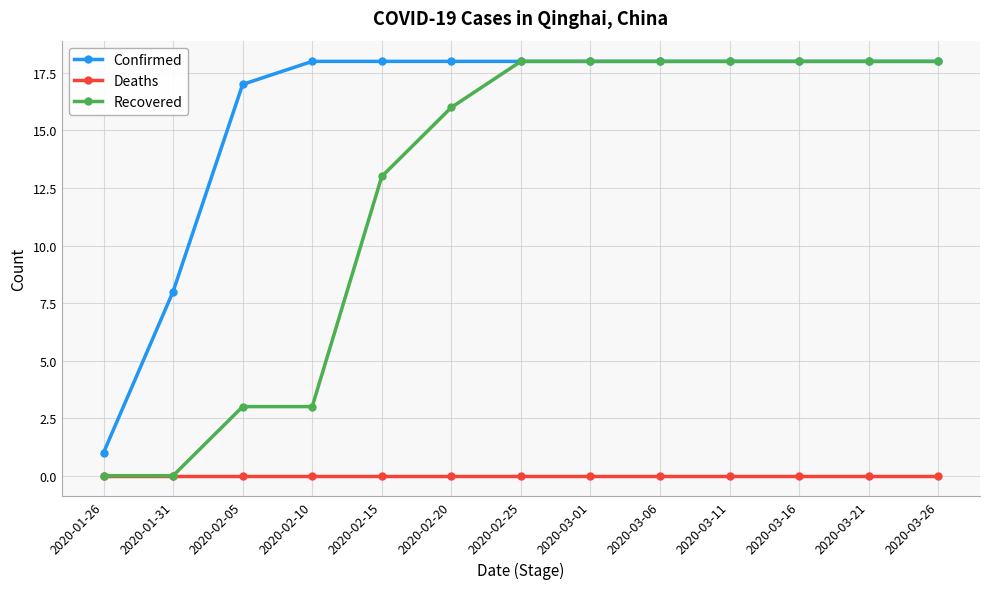

What is the difference between the highest and lowest values at 2020-01-26?

1